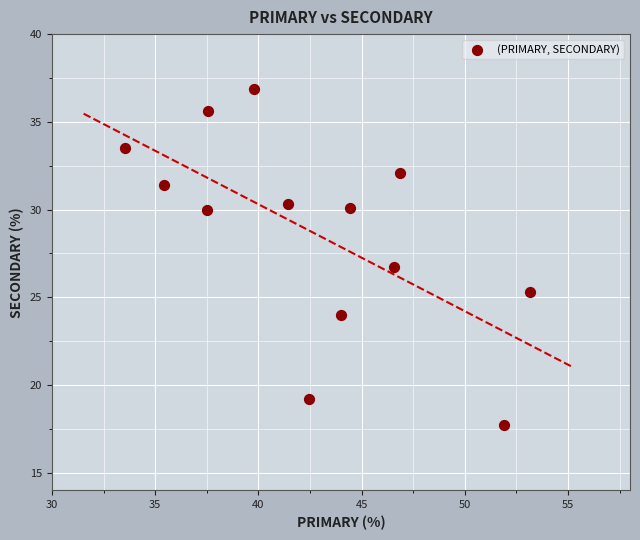

What is the range of X values (max minus min)?

19.6